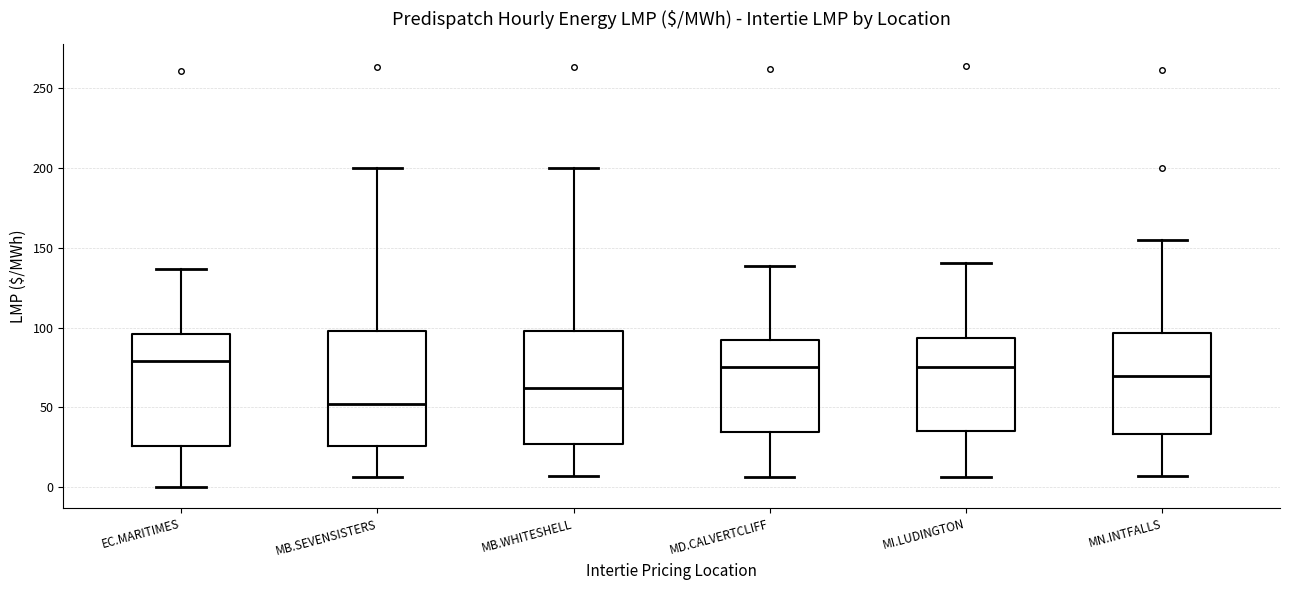

Where is the upper edge of the box for MI.LUDINGTON on the y-axis? The values are not printed on the chart, so give them approximately, as read against the axis.

95